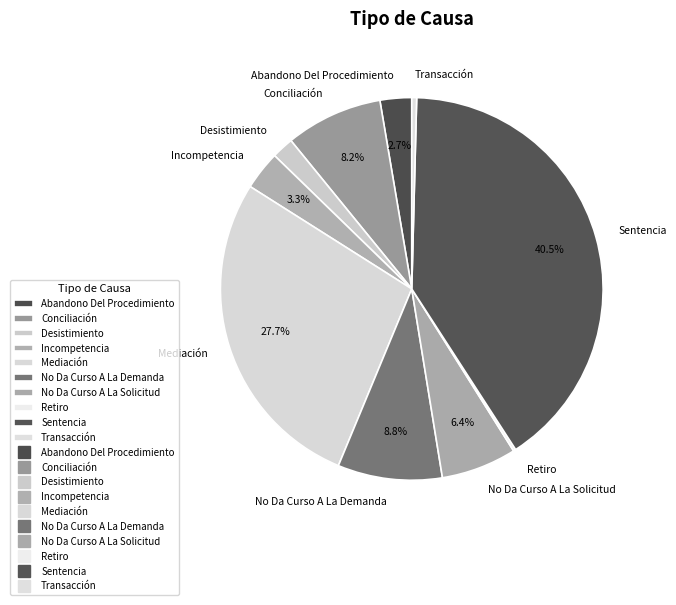

What is the largest slice in the pie chart?

Sentencia